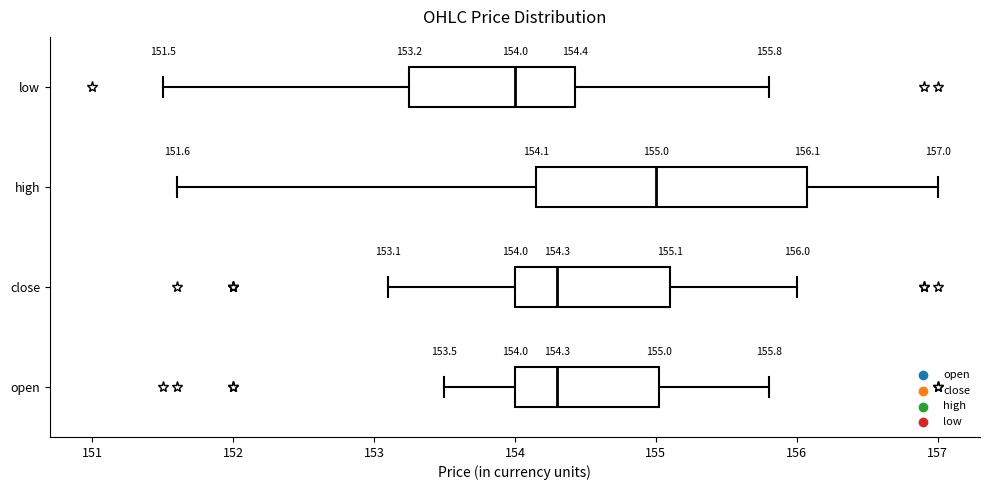

Comparing the boxes themselves (not the whiskers), which one is the widest?

high